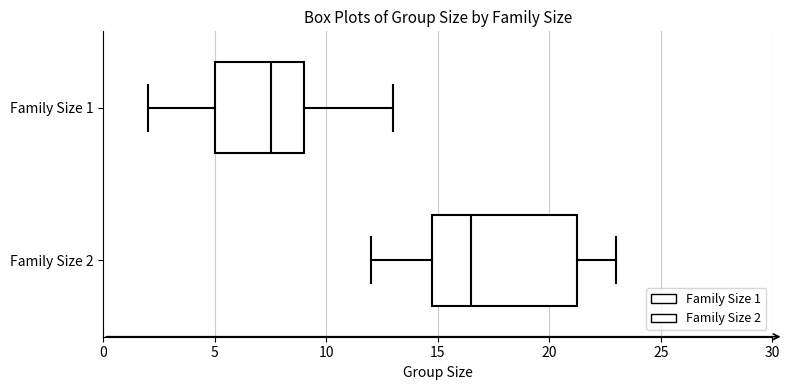

Reading bottom to top, transcribe this box plot: for each box, give where its median line is, the range the box spans, and where its two whiskers end, as read against the x-axis. The values are not printed on the chart, so give them approximately, as read against the axis.

Family Size 2: median 16.5, box 15.0 to 21.5, whiskers 12.0 to 23.0
Family Size 1: median 7.5, box 5.0 to 9.0, whiskers 2.0 to 13.0